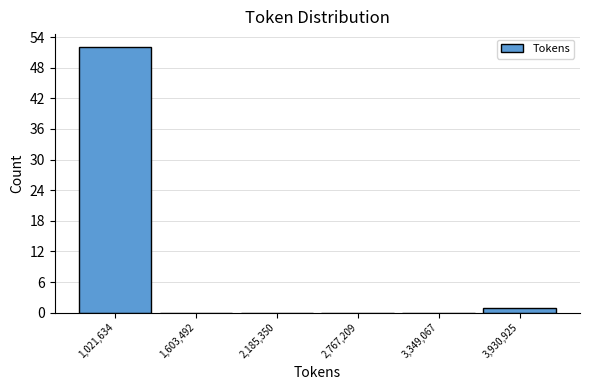

Reading left to right, transcribe this chart: for each bar, give the range it covers on the x-axis and its height. Neither the bar edges nor the heights are printed on the chart, so give them approximately, as read against the axes.

700000 to 1300000: 52
1300000 to 1900000: 0
1900000 to 2500000: 0
2500000 to 3100000: 0
3100000 to 3600000: 0
3600000 to 4200000: 1